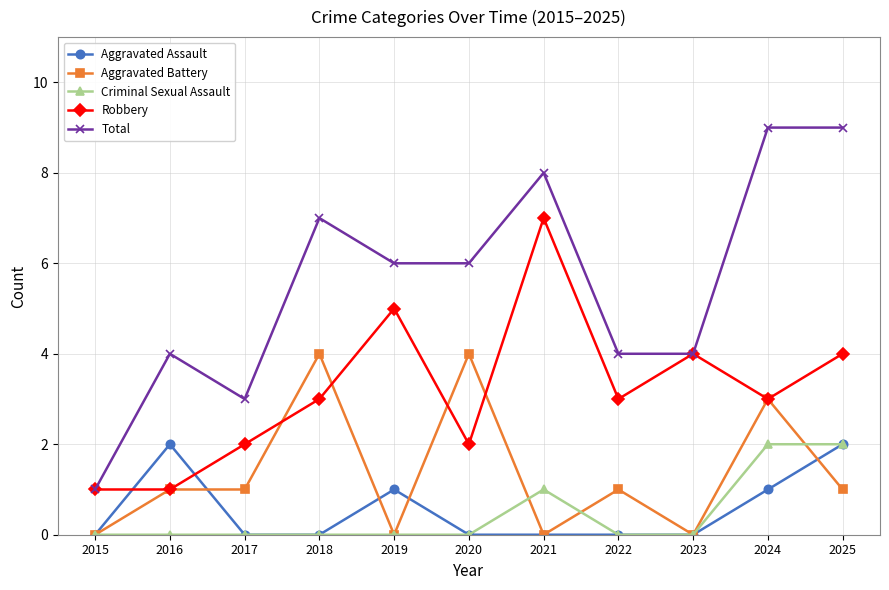

How many times do Aggravated Assault and Robbery cross each other?

2